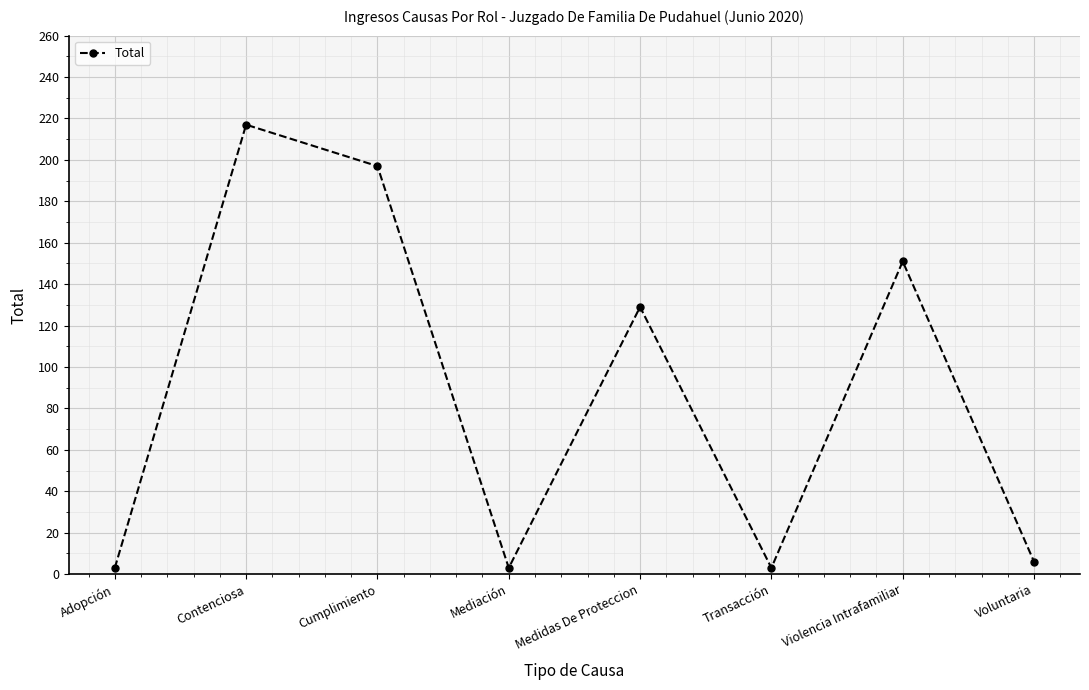

At which label is the value closest to 110?

Medidas De Proteccion